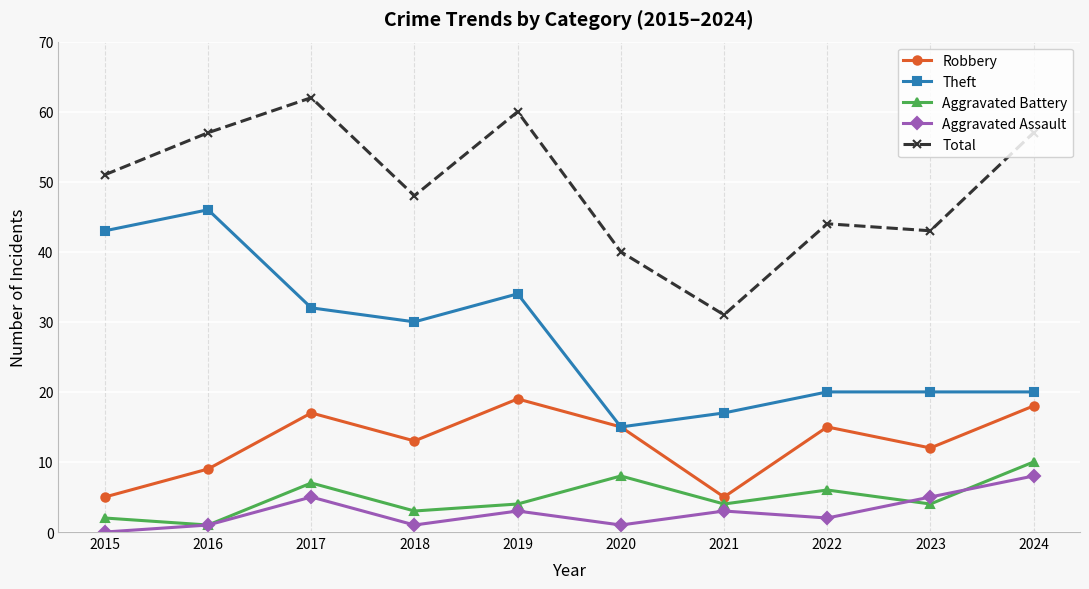

Between 2019 and 2022, which series saw the biggest shift?

Total